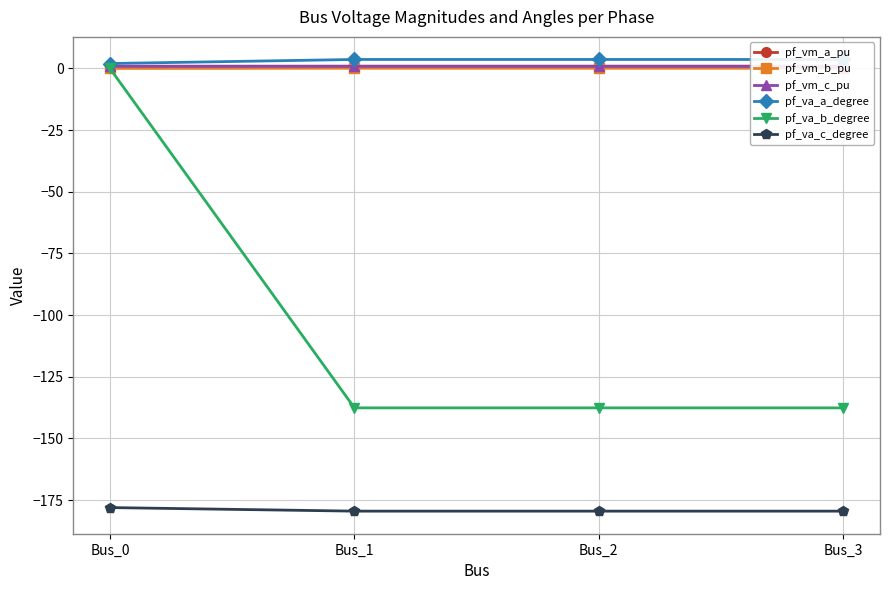

What is the lowest value of the pf_va_a_degree series?

2.0